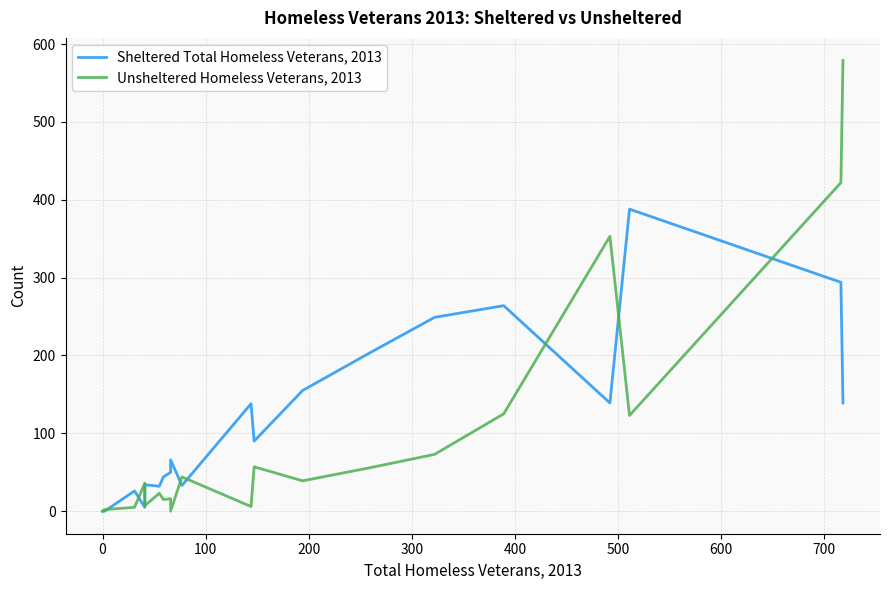

Does the chart display data point markers on the line(s)?

No